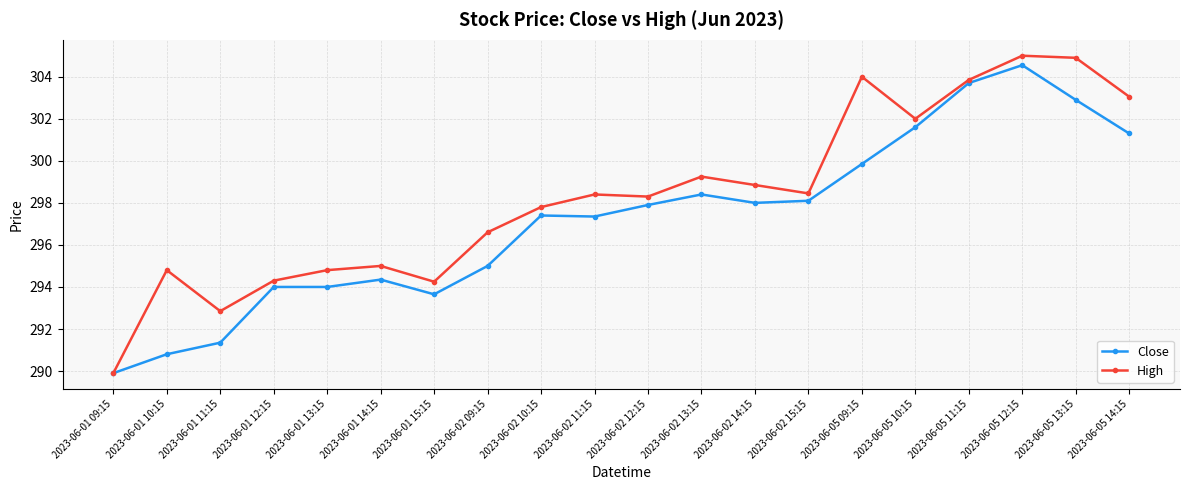

How many data points in Close are less than 297?

8